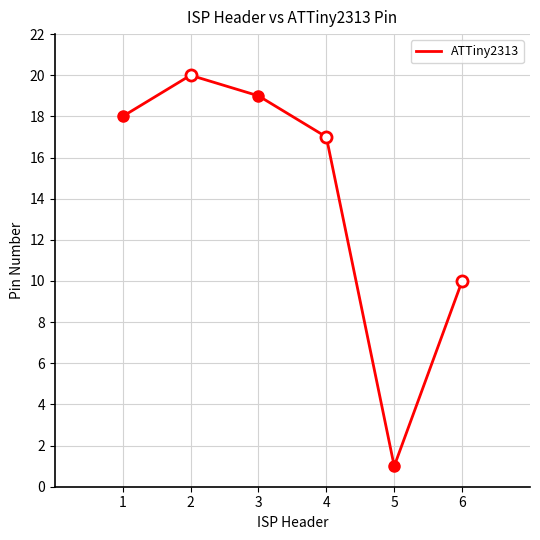

What is the difference between the second highest and second lowest values?

9